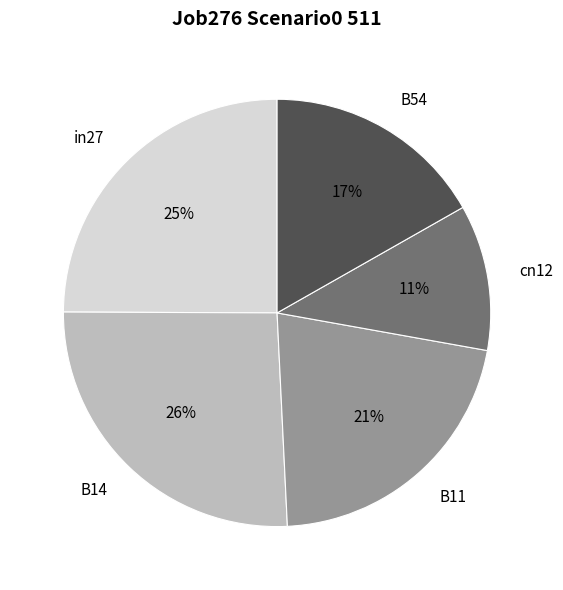

Combined, do B54 and cn12 account for over 50%?

No